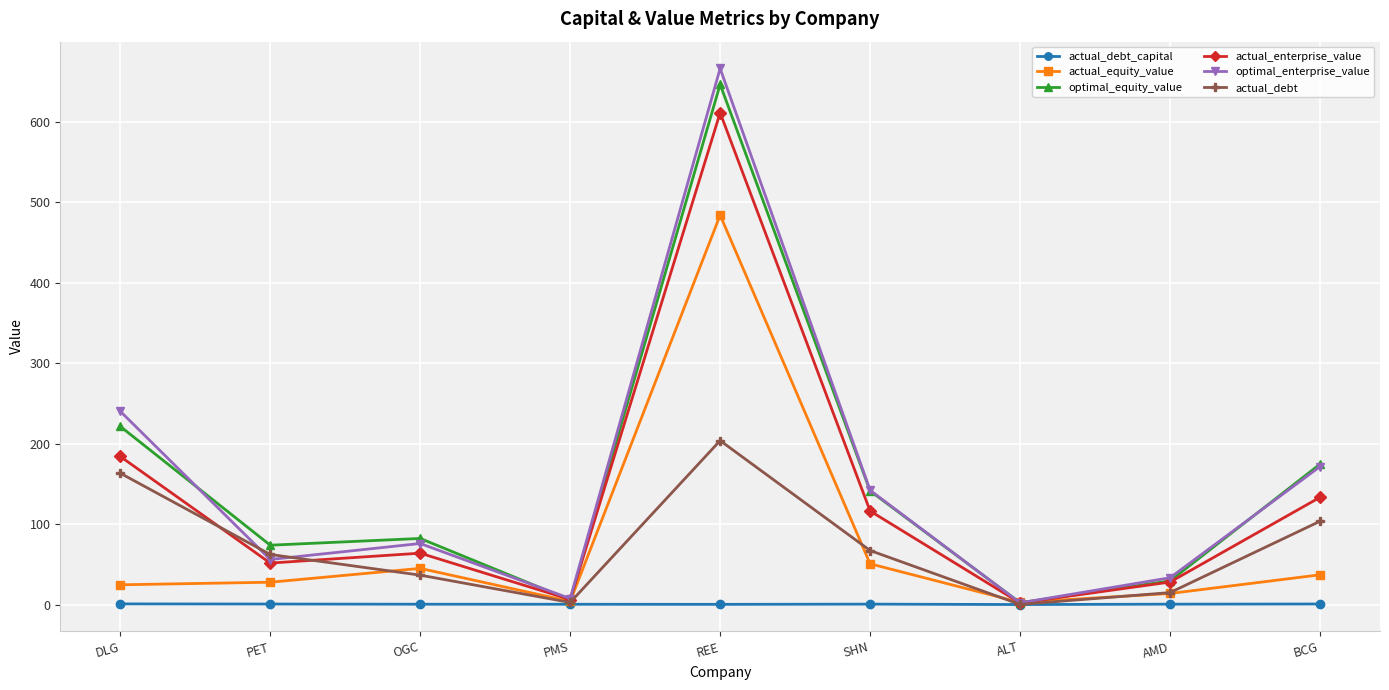

Which series has the largest range (max minus min)?

optimal_enterprise_value